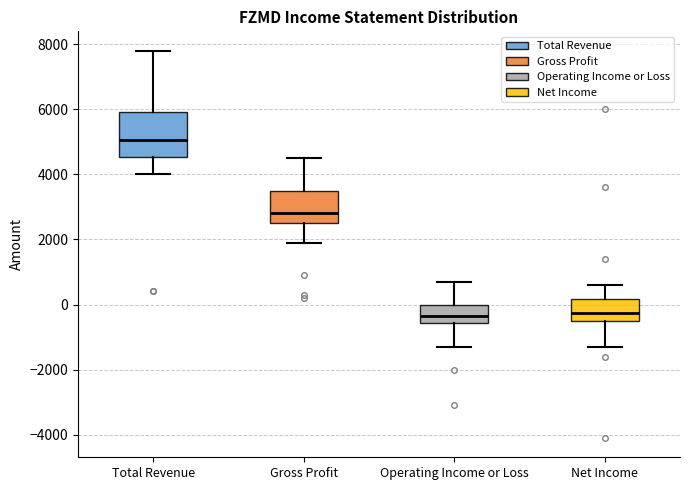

Which box is the tallest, from its lower edge to its upper edge?

Total Revenue